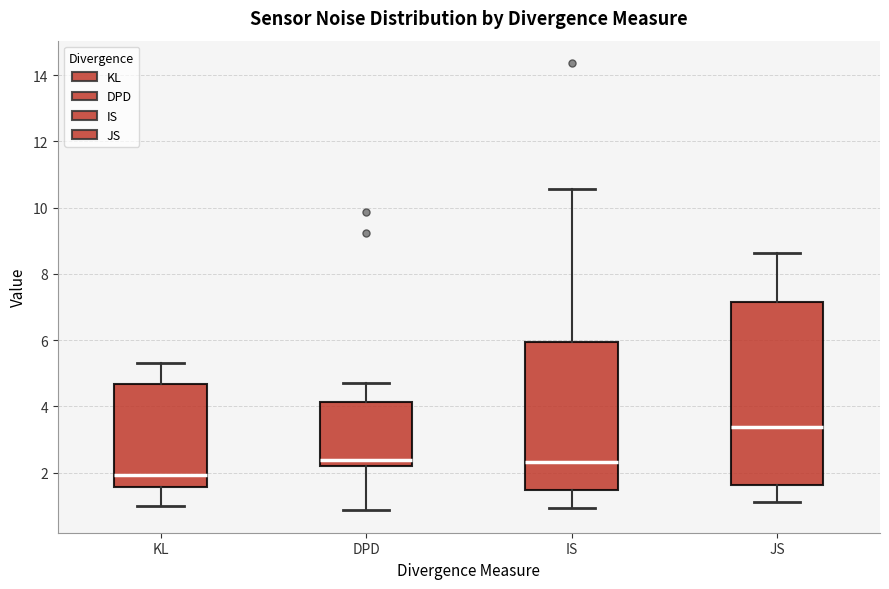

Reading left to right, read every box against the y-axis: the position of its median line, the range the box covers, and the ends of its whiskers. The values are not printed on the chart, so give them approximately, as read against the axis.

KL: median 2.0, box 1.6 to 4.6, whiskers 1.0 to 5.2
DPD: median 2.4, box 2.2 to 4.2, whiskers 0.8 to 4.6
IS: median 2.4, box 1.4 to 6.0, whiskers 1.0 to 10.6
JS: median 3.4, box 1.6 to 7.2, whiskers 1.2 to 8.6